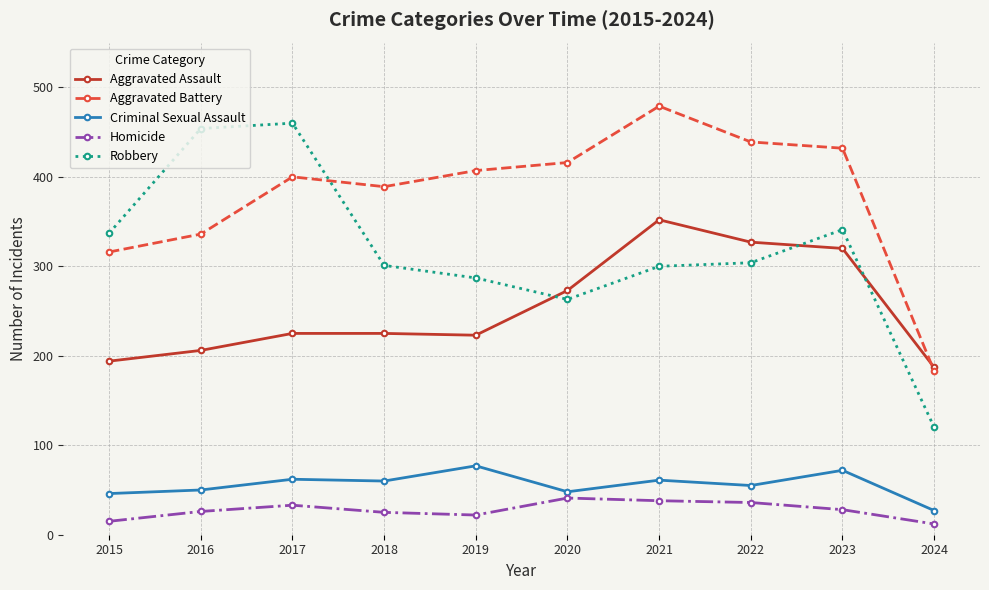

True or false: Homicide and Robbery intersect in this chart.

False